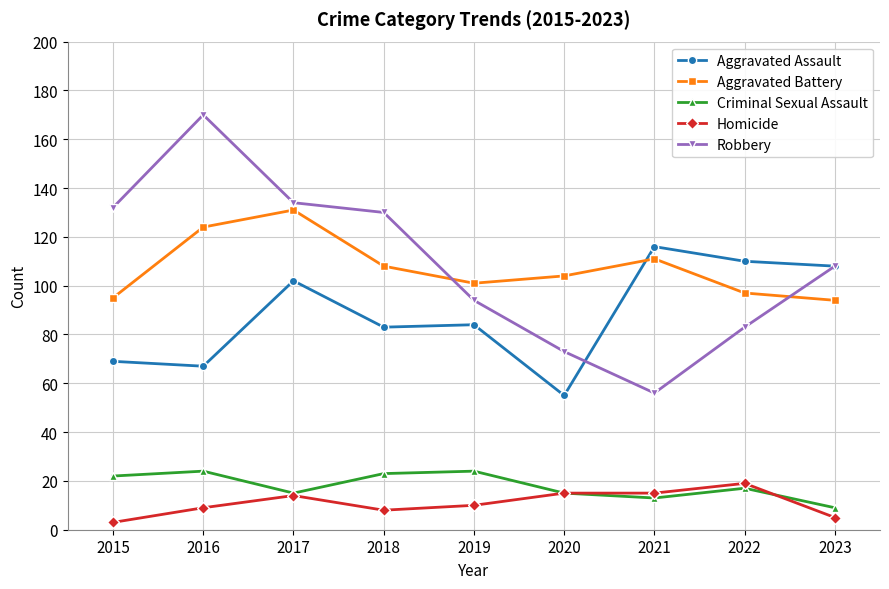

True or false: Aggravated Battery has a value of 183 at 2021.

False